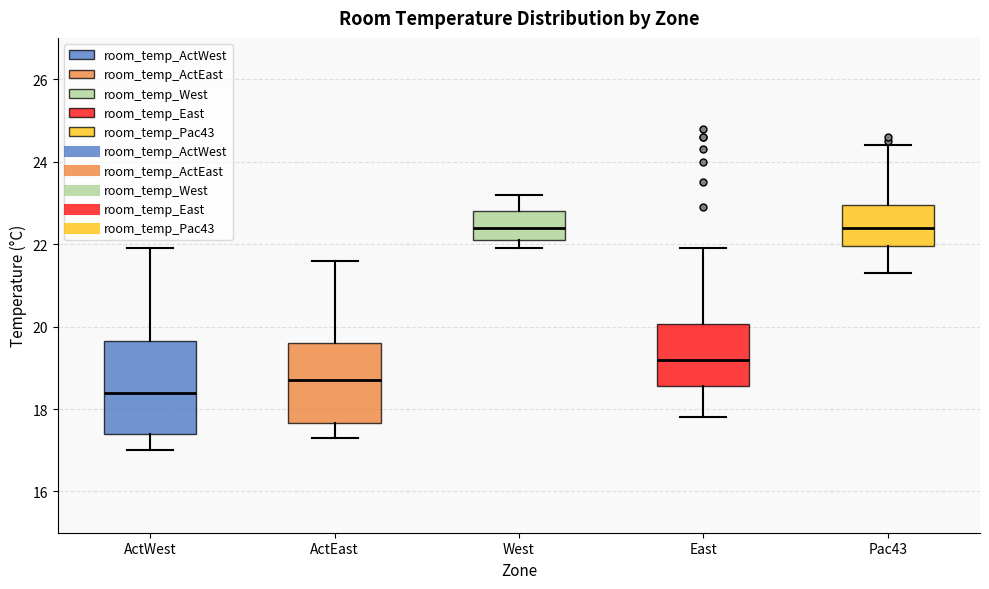

Where is the lower edge of the box for ActEast on the y-axis? The values are not printed on the chart, so give them approximately, as read against the axis.

17.6